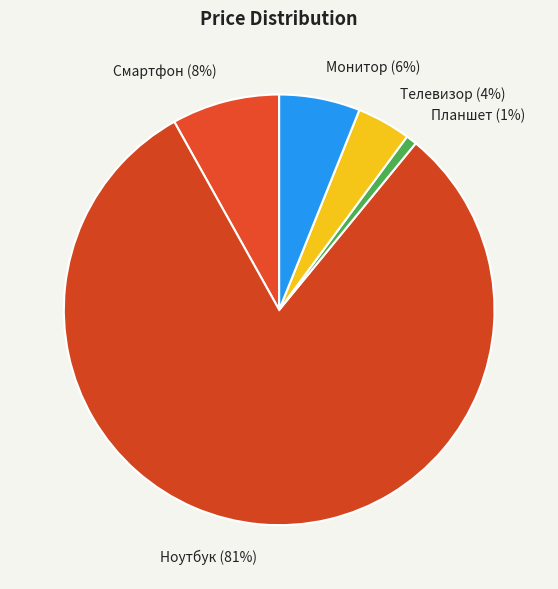

Does Ноутбук account for over 50% of the chart?

Yes